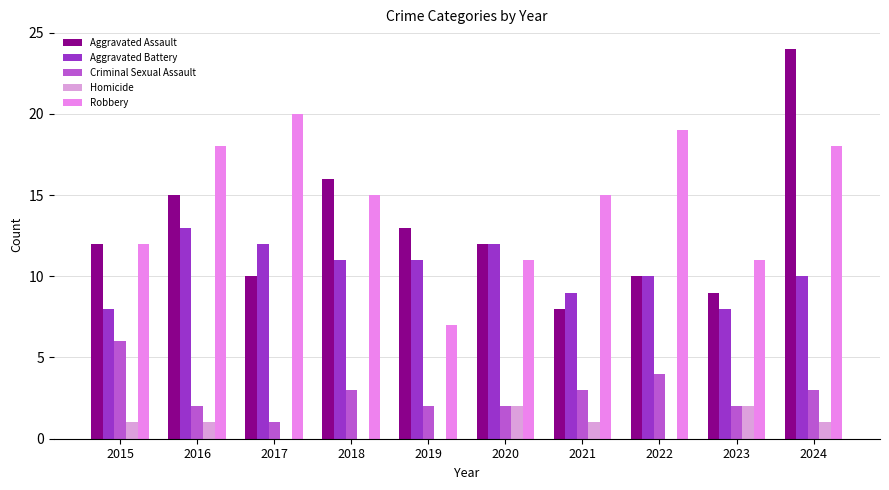

How many groups of bars are there?

10